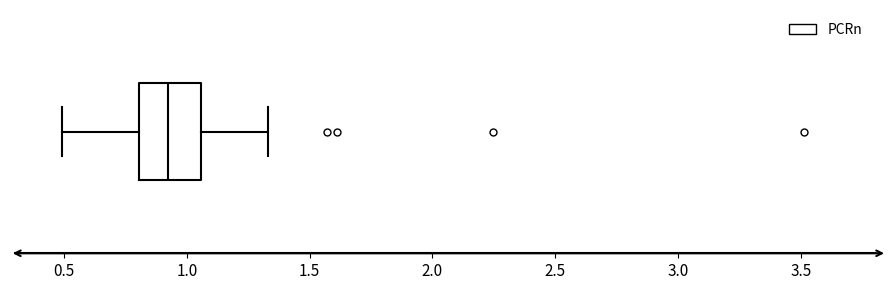

Where does the median line of the box sit on the x-axis? The values are not printed on the chart, so give them approximately, as read against the axis.

0.90